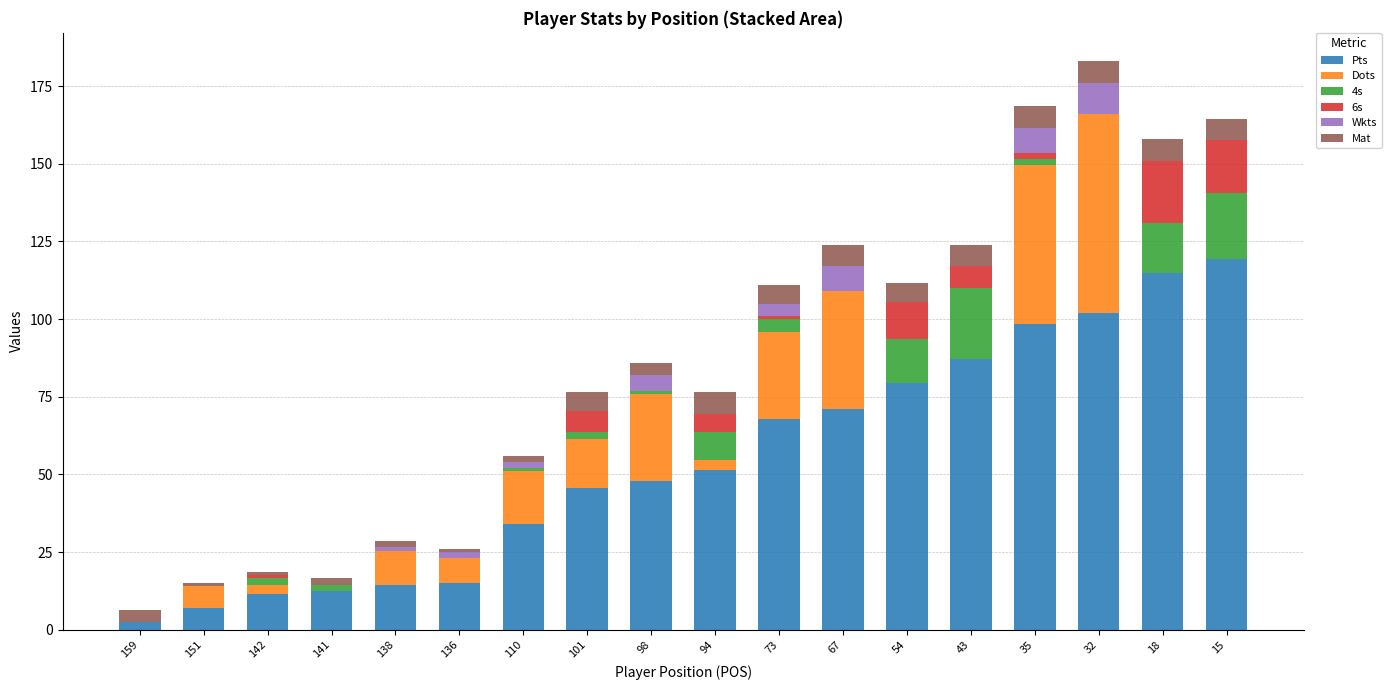

The value of Pts at 32 is 102.0. True or false?

True